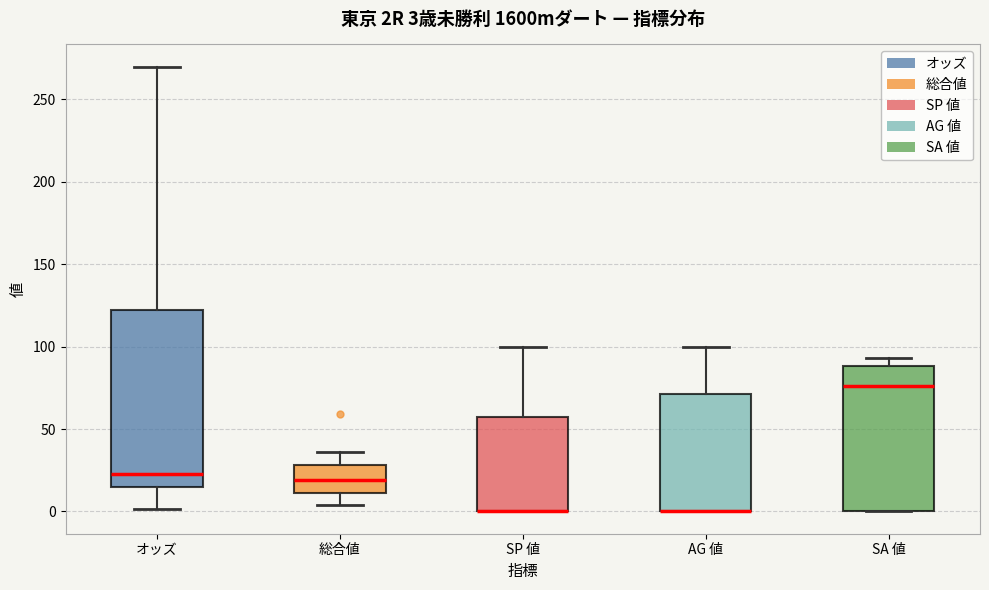

Which box is the tallest, from its lower edge to its upper edge?

オッズ